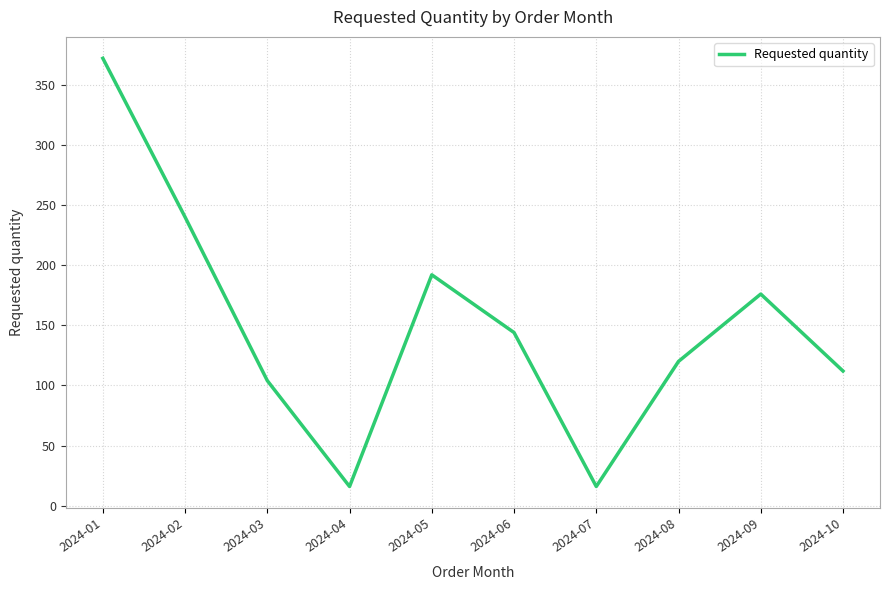

What is the sum of the values at 2024-07 and 2024-02?

256